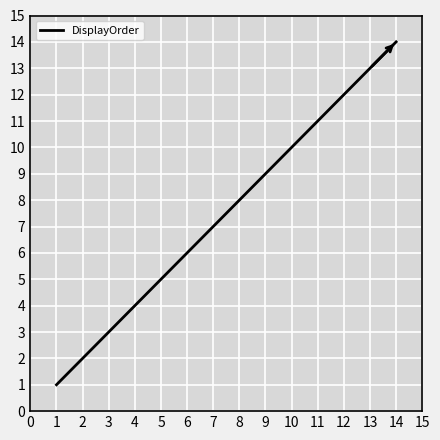

Which has a higher value, 12 or 10?

12